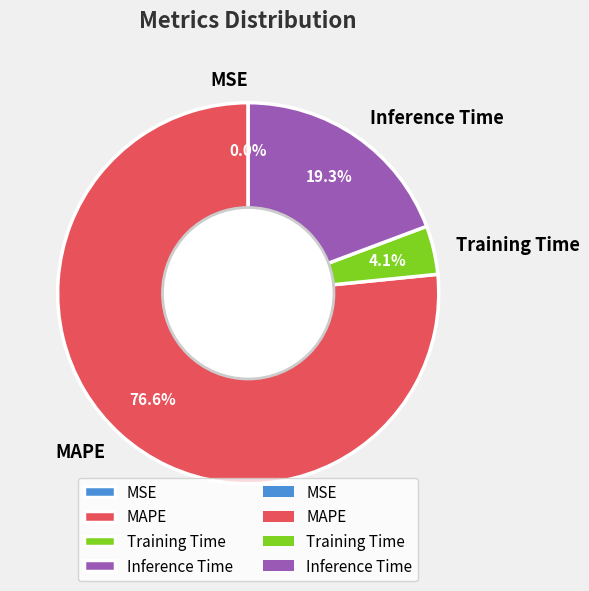

What percentage is the MAPE slice, to the nearest percent?

77%